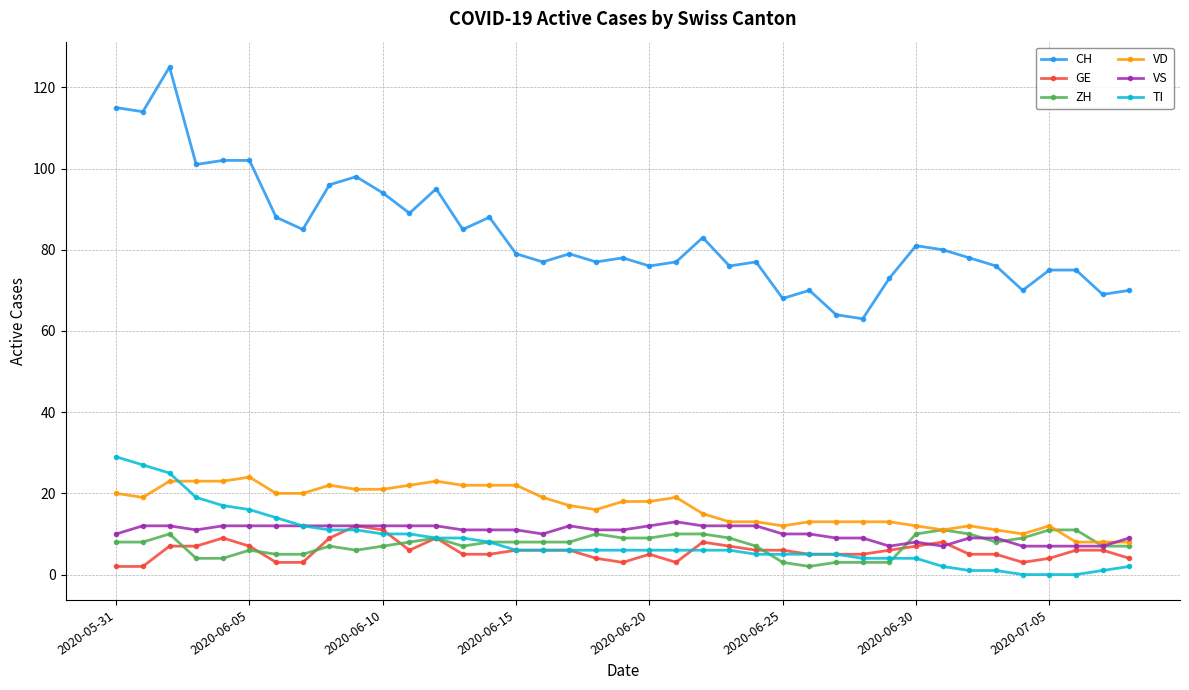

Which series has the widest spread of values?

CH